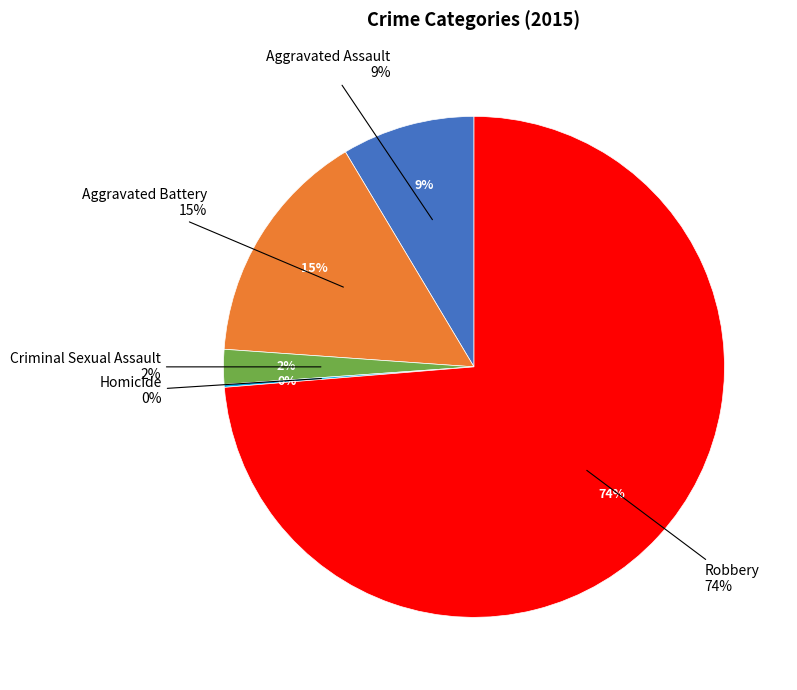

Which slice is the largest?

Robbery